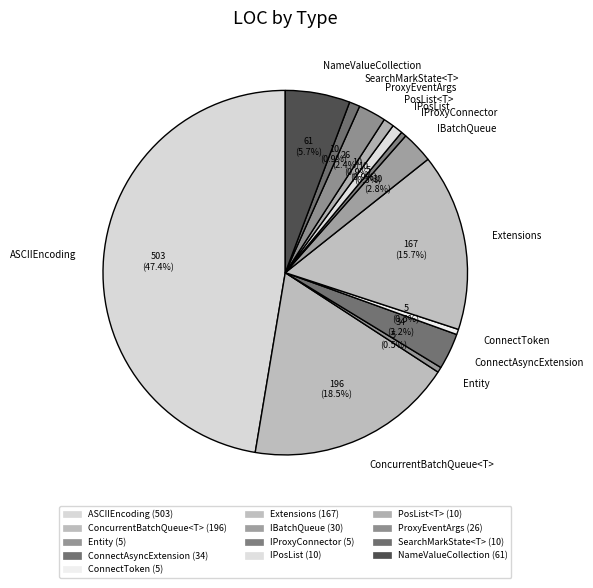

Is it true that ProxyEventArgs is 2% of the pie?

True